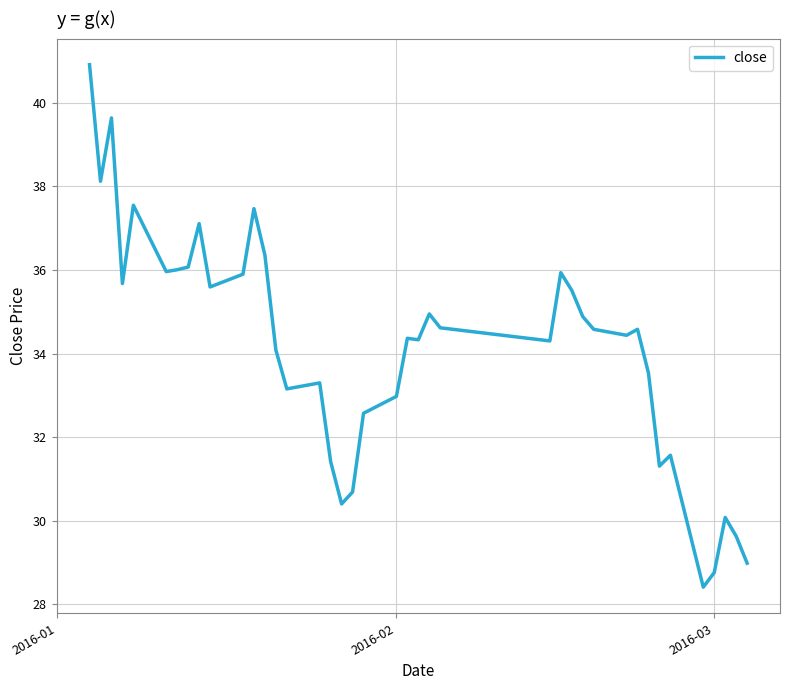

What is the difference between the maximum and minimum values?

12.5